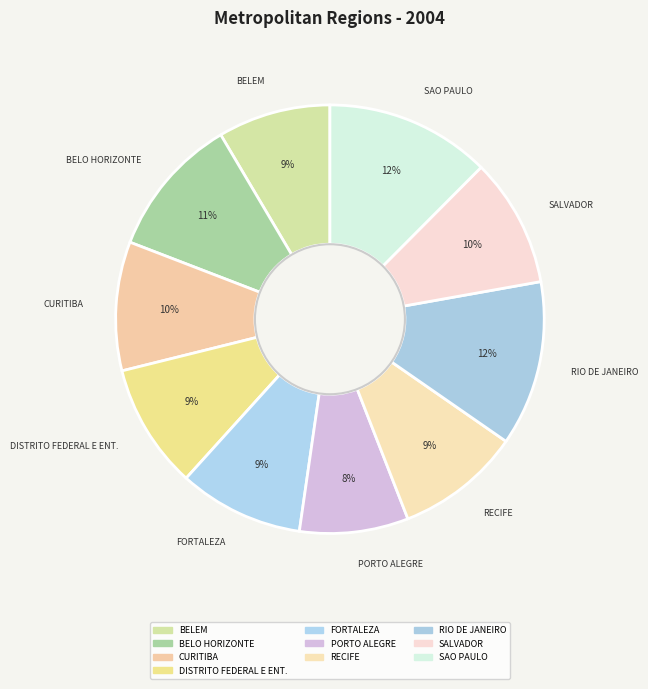

To the nearest percent, what is the difference between the largest and smallest slice percentages?

4%